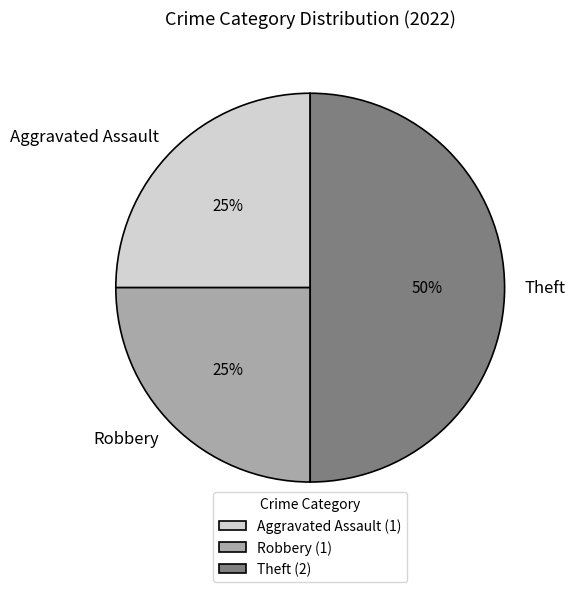

The Robbery slice represents 40% of the pie. True or false?

False